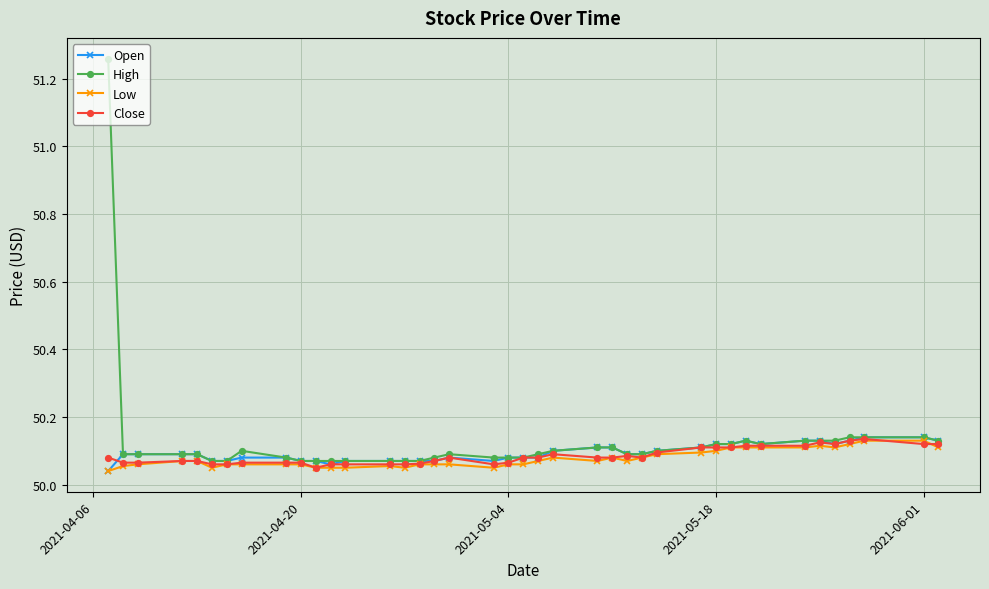

Which series has the largest range (max minus min)?

High